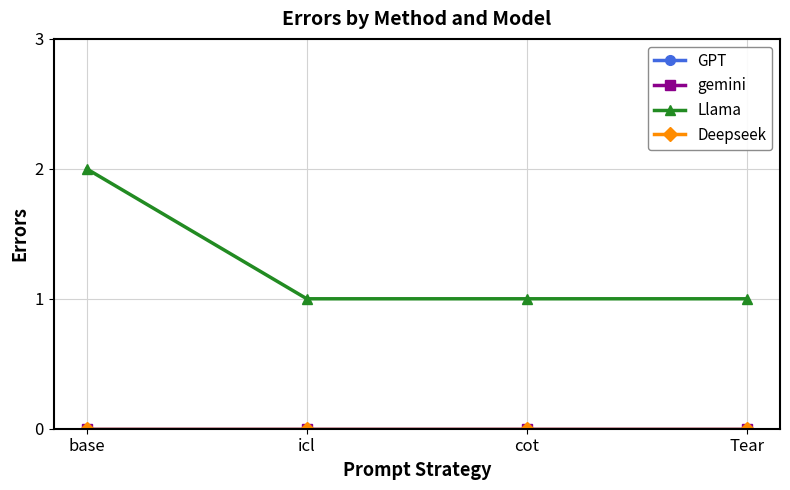

Reading left to right, transcribe all the data shown in this chart.

GPT: 0	0	0	0
gemini: 0	0	0	0
Llama: 2	1	1	1
Deepseek: 0	0	0	0